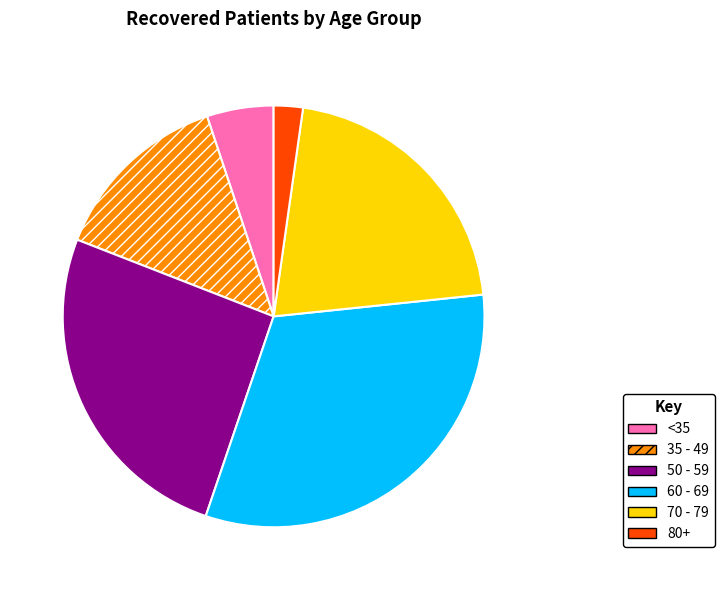

Does any single category account for the majority?

No